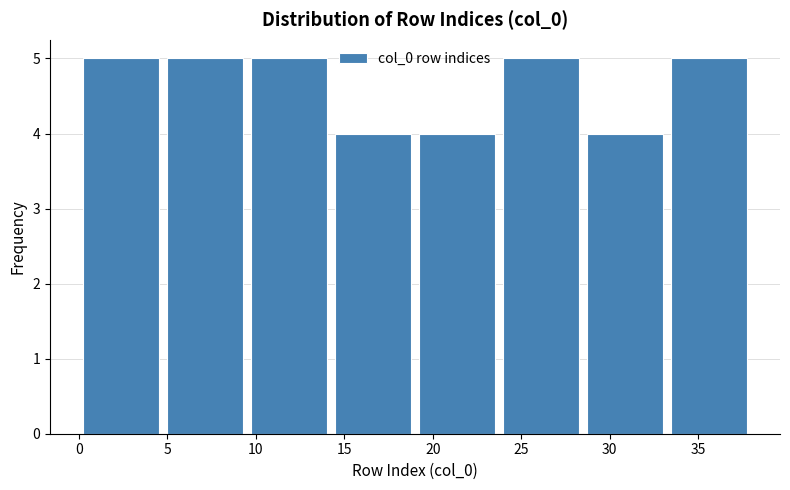

What is the height of the bar covering 0.00 to 4.75 on the x-axis? Neither the bar edges nor the heights are printed on the chart, so give them approximately, as read against the axes.

5